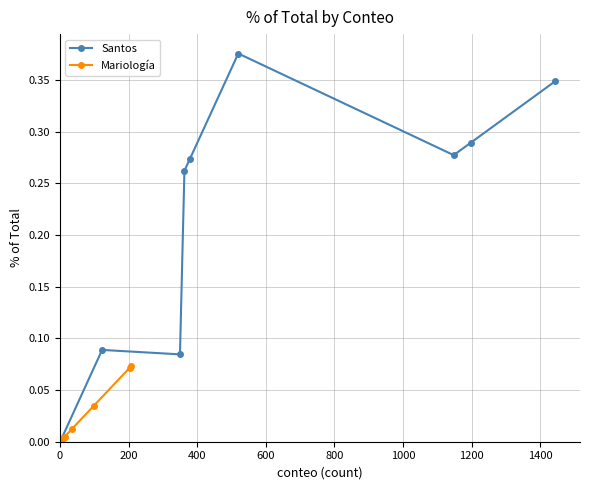

True or false: Mariología and Santos cross at least once.

True